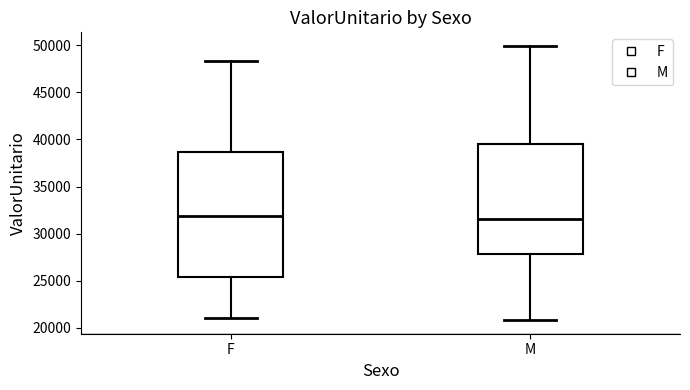

Comparing the boxes themselves (not the whiskers), which one is the tallest?

F